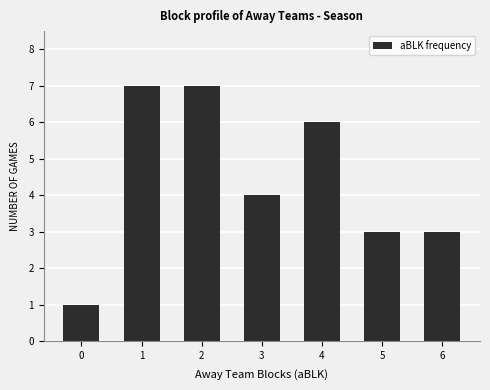

Reading left to right, extract all data points from this chart.

0=1	1=7	2=7	3=4	4=6	5=3	6=3